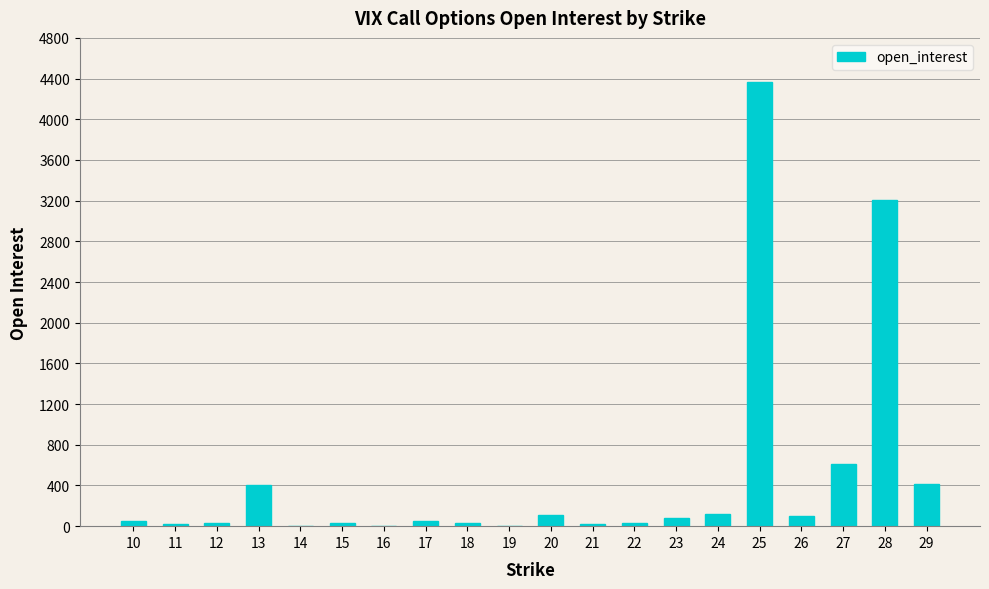

At which label does the data first exceed 53?

13